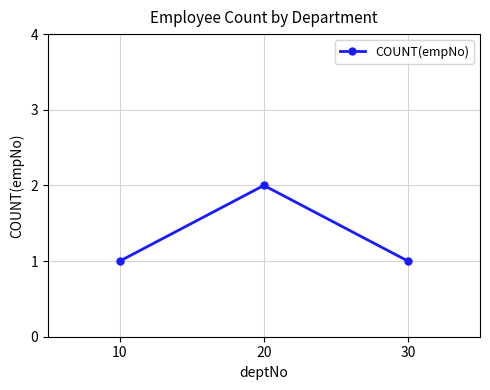

True or false: the data shows 2 at 10.

False